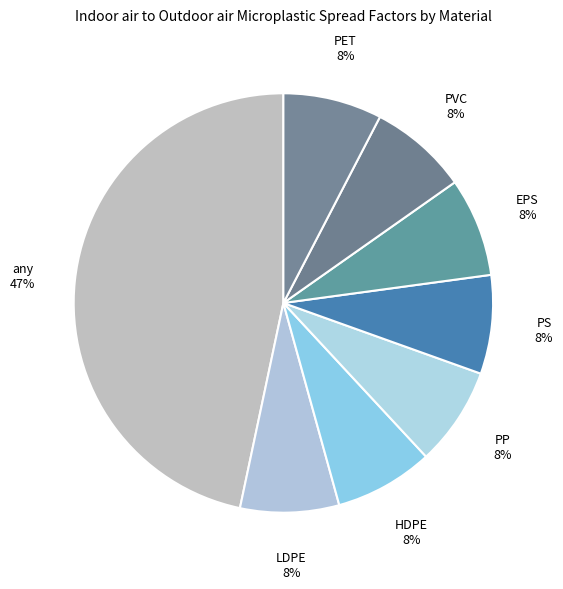

Combined, do PVC and LDPE account for over 50%?

No